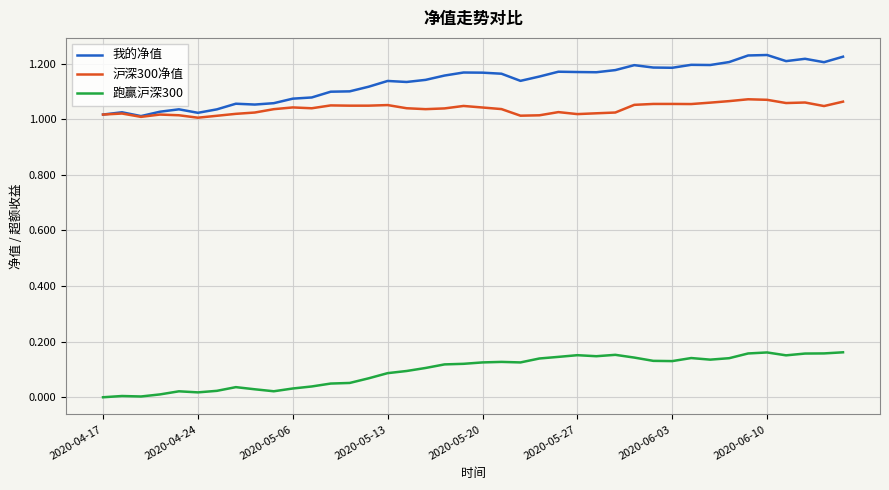

True or false: 沪深300净值 and 跑赢沪深300 cross at least once.

False